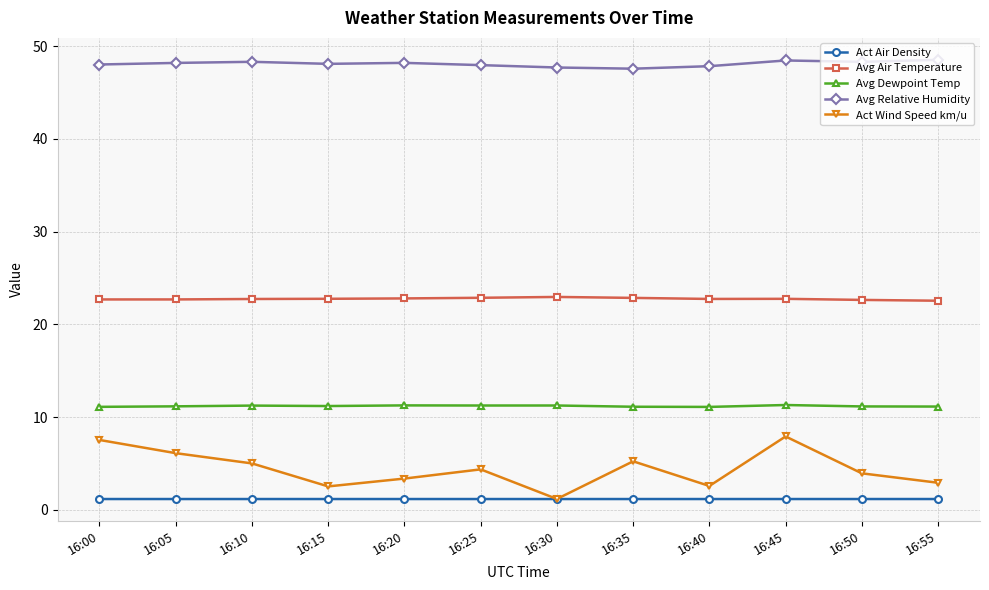

What is the smallest value displayed?

1.2